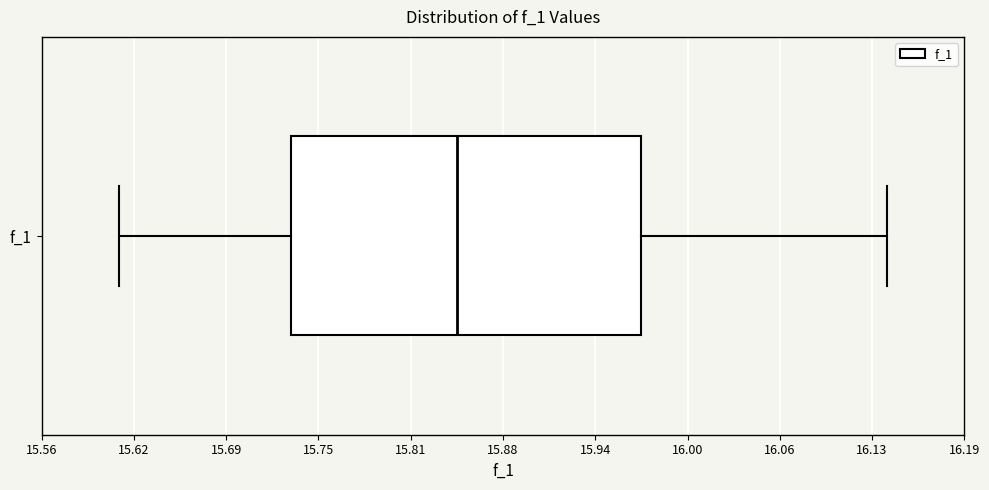

Read this box plot against the x-axis: the position of the median line, the range covered by the box, and the ends of both whiskers. The values are not printed on the chart, so give them approximately, as read against the axis.

median 15.84, box 15.73 to 15.97, whiskers 15.61 to 16.14